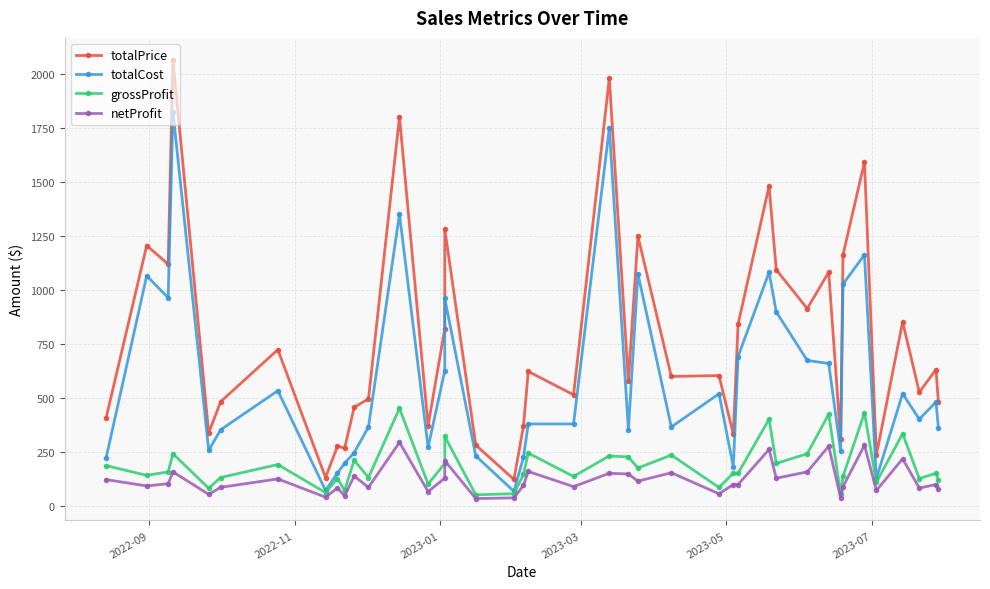

Reading left to right, list all the values displayed in this chart.

totalPrice: 407.0	1204.0	1118.0	2064.0	336.0	481.0	722.0	130.0	275.0	266.0	455.0	494.0	1800.0	370.0	819.0	1280.0	280.0	121.0	368.0	621.0	513.0	1978.0	575.0	1247.0	598.0	602.0	330.0	840.0	1480.0	1092.0	912.0	1081.0	308.0	1161.0	1591.0	234.0	851.0	525.0	630.0	480.0
totalCost: 222.0	1064.0	962.0	1824.0	256.0	351.0	532.0	70.0	150.0	196.0	245.0	364.0	1350.0	270.0	624.0	960.0	230.0	66.0	224.0	378.0	378.0	1748.0	350.0	1073.0	364.0	518.0	180.0	690.0	1080.0	897.0	672.0	658.0	253.0	1026.0	1161.0	126.0	518.0	400.0	480.0	360.0
grossProfit: 185.0	140.0	156.0	240.0	80.0	130.0	190.0	60.0	125.0	70.0	210.0	130.0	450.0	100.0	195.0	320.0	50.0	55.0	144.0	243.0	135.0	230.0	225.0	174.0	234.0	84.0	150.0	150.0	400.0	195.0	240.0	423.0	55.0	135.0	430.0	108.0	333.0	125.0	150.0	120.0
netProfit: 120.2	91.0	101.4	156.0	52.0	84.5	123.5	39.0	81.2	45.5	136.5	84.5	292.5	65.0	126.8	208.0	32.5	35.8	93.6	157.9	87.8	149.5	146.2	113.1	152.1	54.6	97.5	97.5	260.0	126.8	156.0	274.9	35.8	87.8	279.5	70.2	216.4	81.2	97.5	78.0